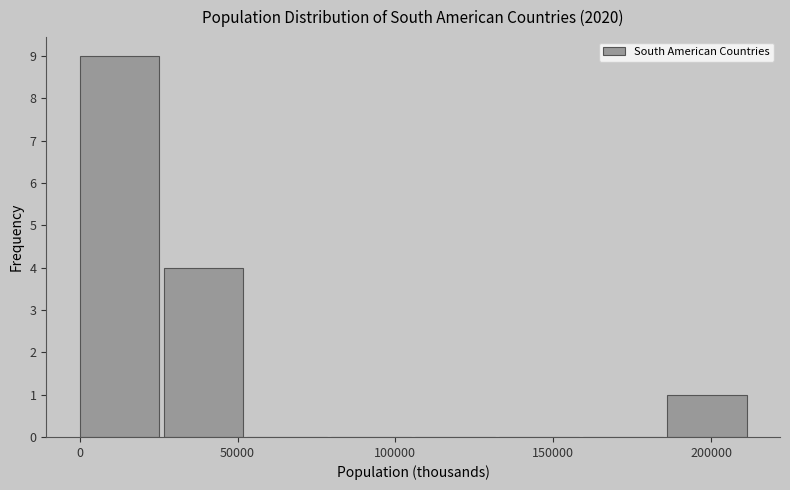

Over which range of the x-axis is the bar tallest?

0 to 25000